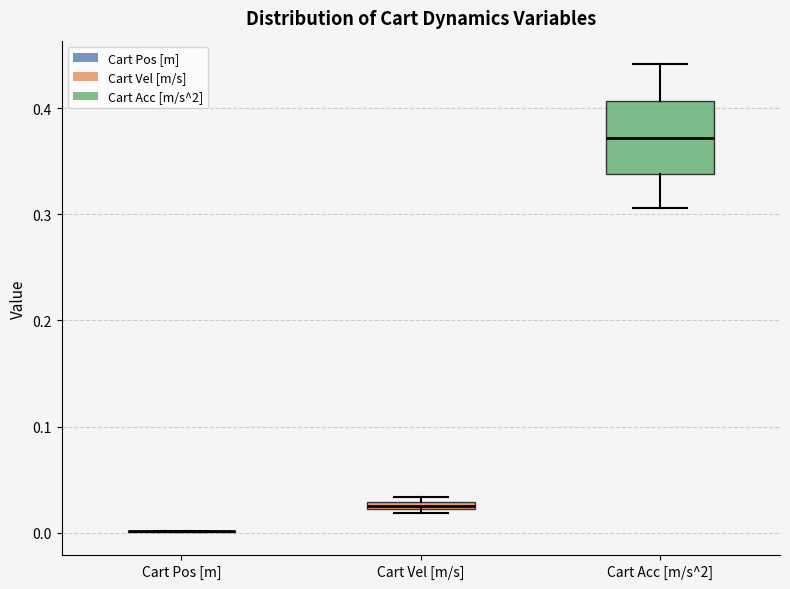

Comparing the boxes themselves (not the whiskers), which one is the tallest?

Cart Acc [m/s^2]